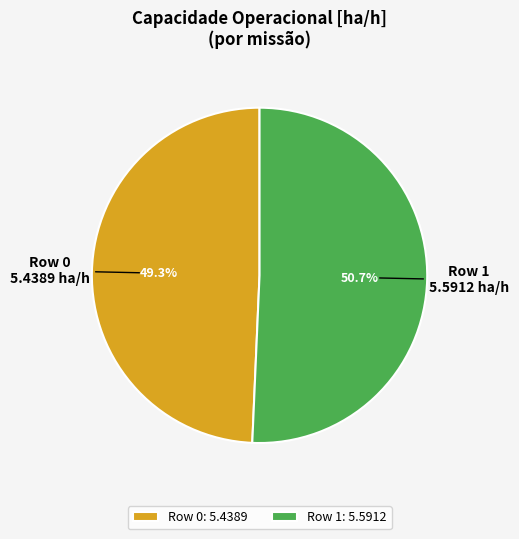

Combined, do Row 1 and Row 0 account for over 50%?

Yes